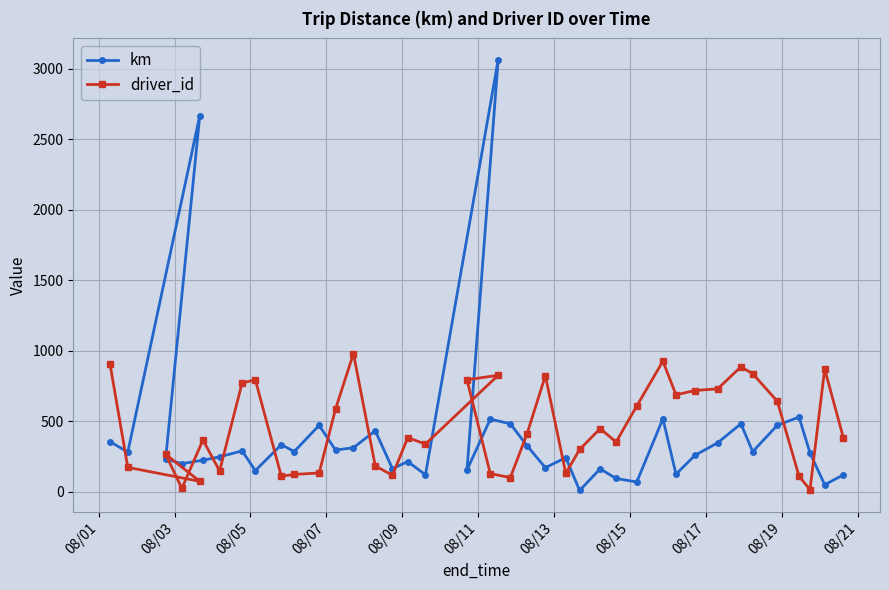

How many lines are shown in the chart?

2